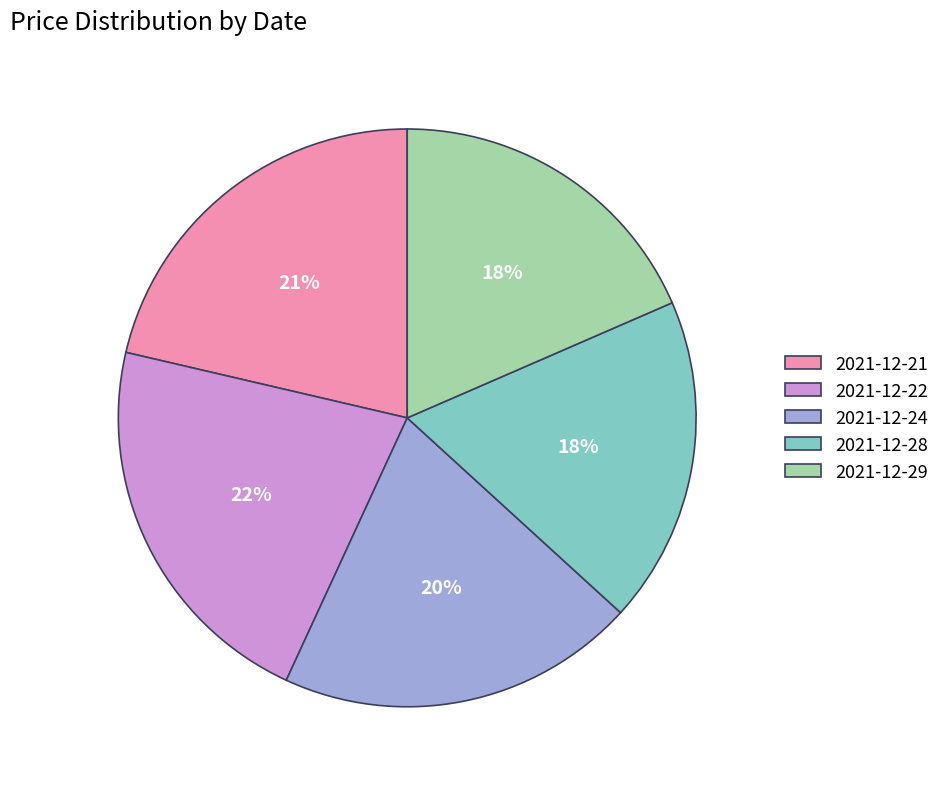

To the nearest percent, what is the combined percentage of 2021-12-24 and 2021-12-22?

42%